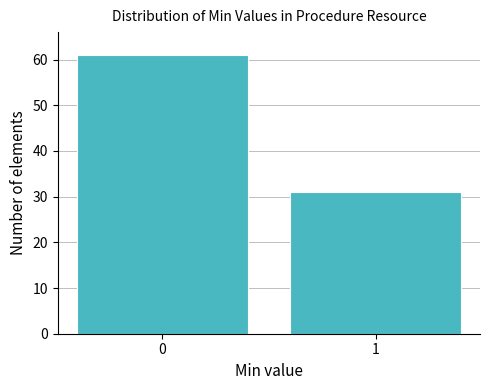

Reading left to right, what are all the values shown in this chart?

61	31